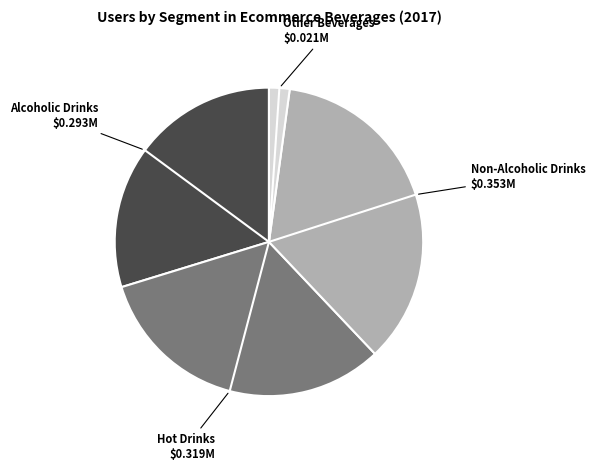

Is there any slice that represents more than half of the pie?

No